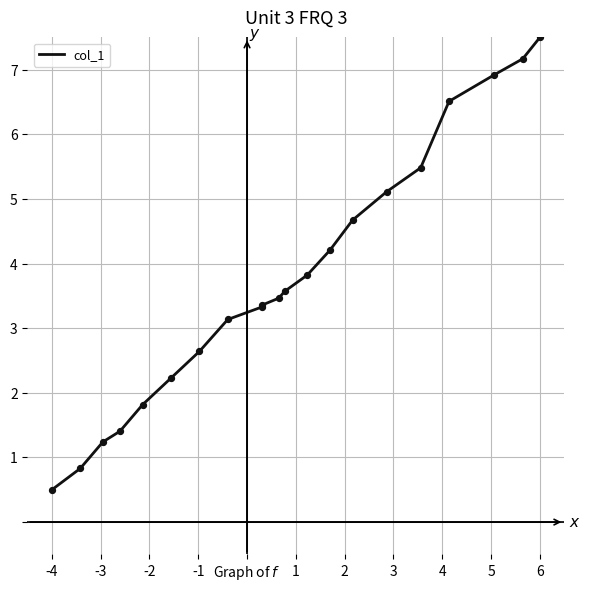

What is the smallest value displayed?

0.5